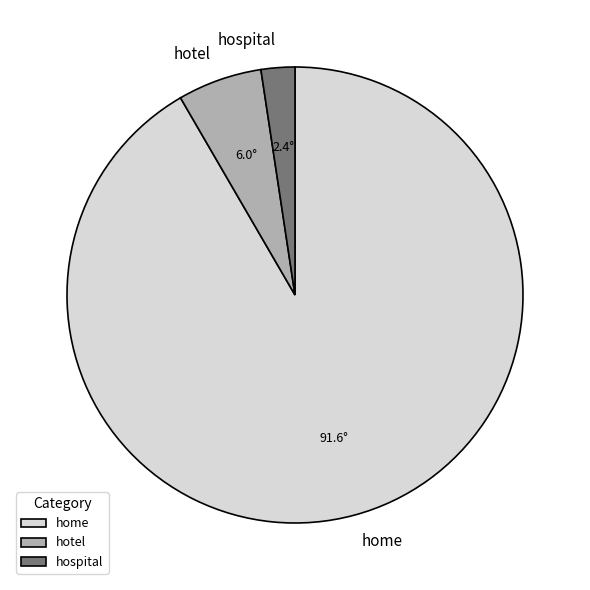

Does any single category account for the majority?

Yes